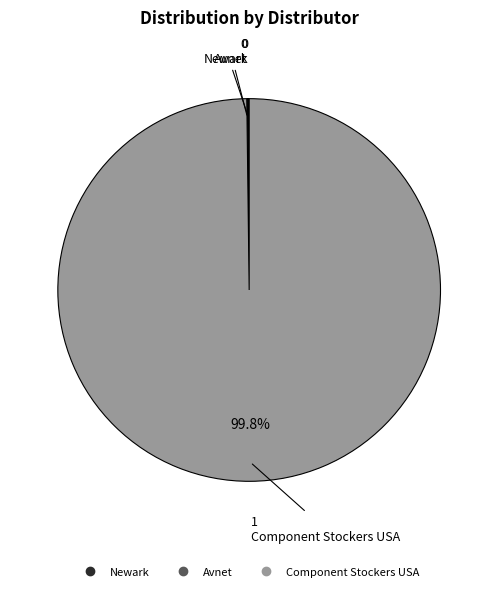

What is the majority slice?

Component Stockers USA